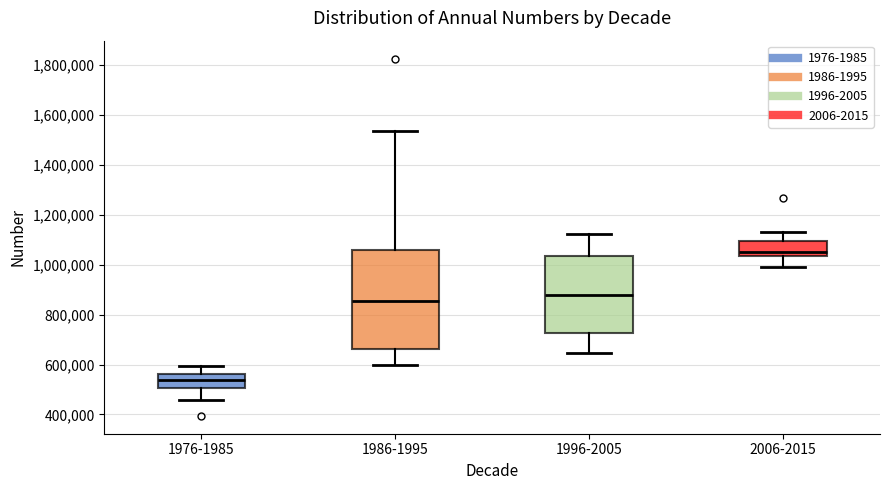

Reading left to right, read every box against the y-axis: the position of its median line, the range the box covers, and the ends of its whiskers. The values are not printed on the chart, so give them approximately, as read against the axis.

1976-1985: median 540000, box 500000 to 560000, whiskers 460000 to 600000
1986-1995: median 860000, box 660000 to 1060000, whiskers 600000 to 1540000
1996-2005: median 880000, box 720000 to 1040000, whiskers 640000 to 1120000
2006-2015: median 1060000, box 1040000 to 1100000, whiskers 1000000 to 1140000